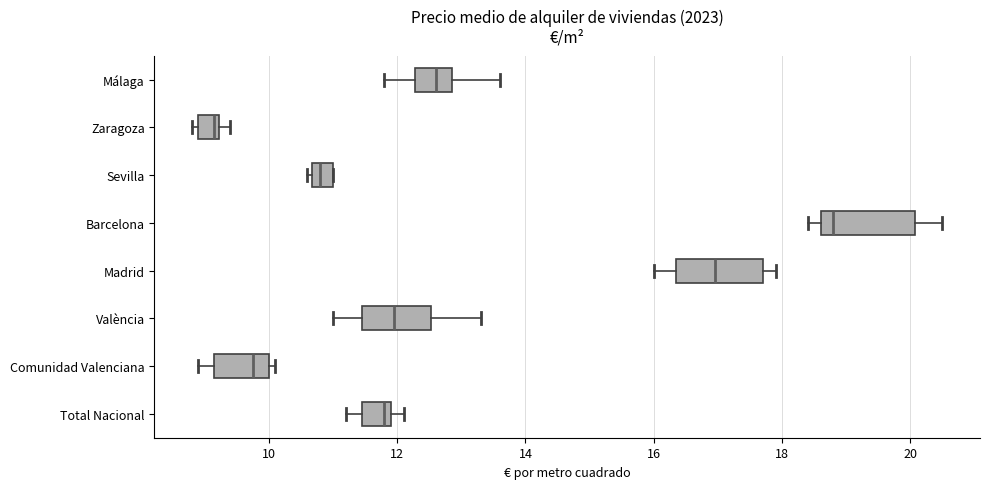

Reading bottom to top, transcribe this box plot: for each box, give where its median line is, the range the box spans, and where its two whiskers end, as read against the x-axis. The values are not printed on the chart, so give them approximately, as read against the axis.

Total Nacional: median 11.8, box 11.4 to 12.0, whiskers 11.2 to 12.2
Comunidad Valenciana: median 9.8, box 9.2 to 10.0, whiskers 9.0 to 10.2
València: median 12.0, box 11.4 to 12.6, whiskers 11.0 to 13.4
Madrid: median 17.0, box 16.4 to 17.8, whiskers 16.0 to 18.0
Barcelona: median 18.8, box 18.6 to 20.0, whiskers 18.4 to 20.6
Sevilla: median 10.8, box 10.6 to 11.0, whiskers 10.6 (just left of the box's left edge) to 11.0
Zaragoza: median 9.2 (just left of the box's right edge), box 9.0 to 9.2, whiskers 8.8 to 9.4
Málaga: median 12.6, box 12.2 to 12.8, whiskers 11.8 to 13.6